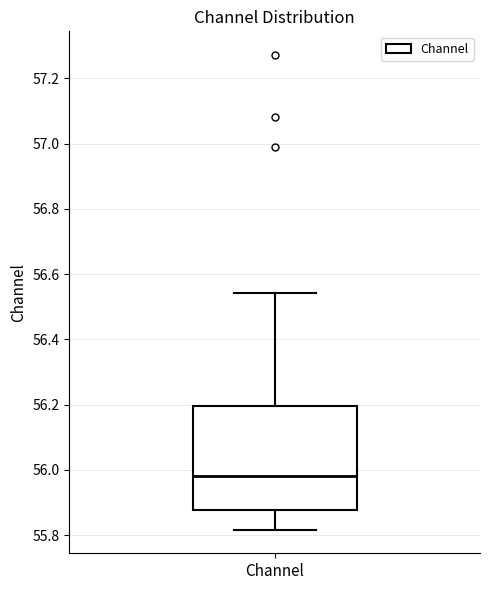

Where does the upper whisker of the box for Channel end on the y-axis? The values are not printed on the chart, so give them approximately, as read against the axis.

56.54